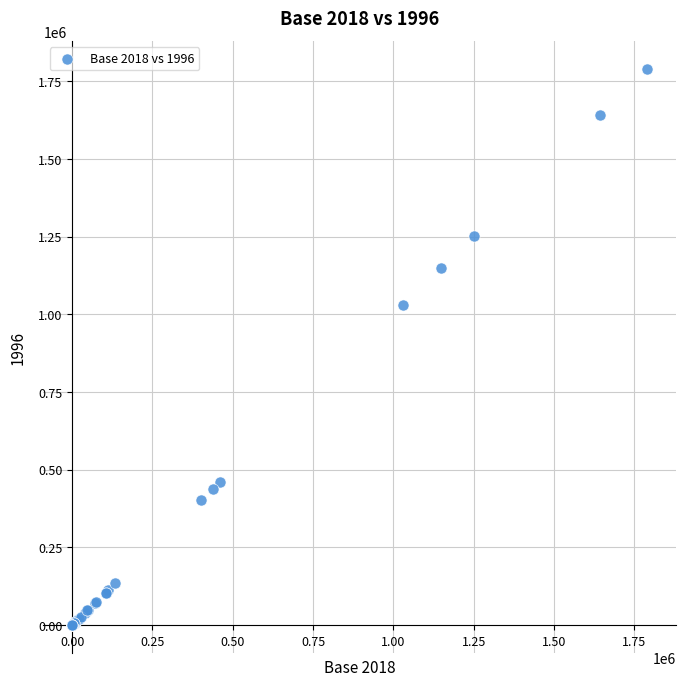

What Y value in the scatter plot is closest to 895162?

1029894